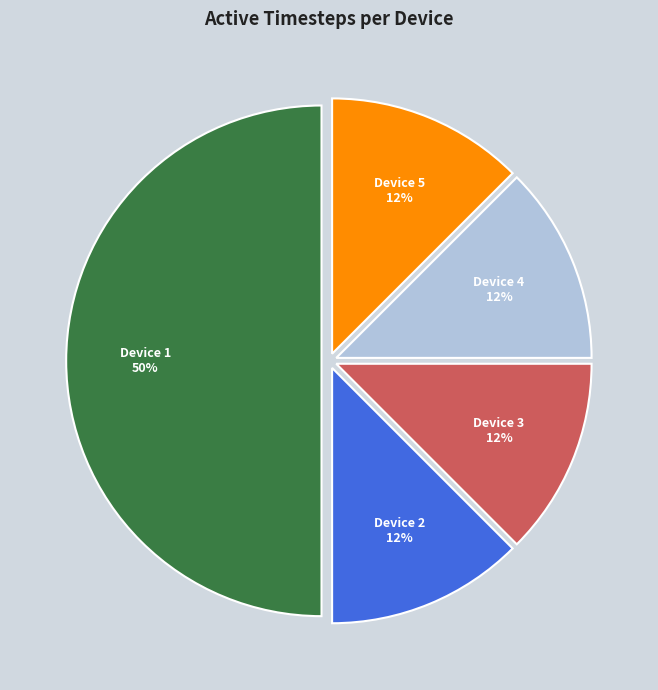

Which category has the biggest portion of the pie?

Device 1